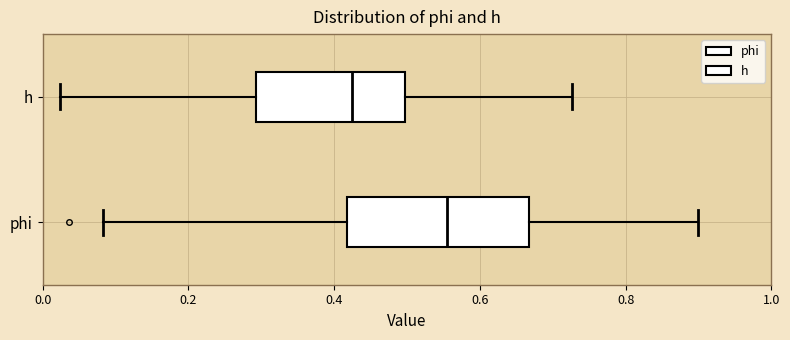

Reading bottom to top, transcribe this box plot: for each box, give where its median line is, the range the box spans, and where its two whiskers end, as read against the x-axis. The values are not printed on the chart, so give them approximately, as read against the axis.

phi: median 0.56, box 0.42 to 0.66, whiskers 0.08 to 0.90
h: median 0.42, box 0.30 to 0.50, whiskers 0.02 to 0.72